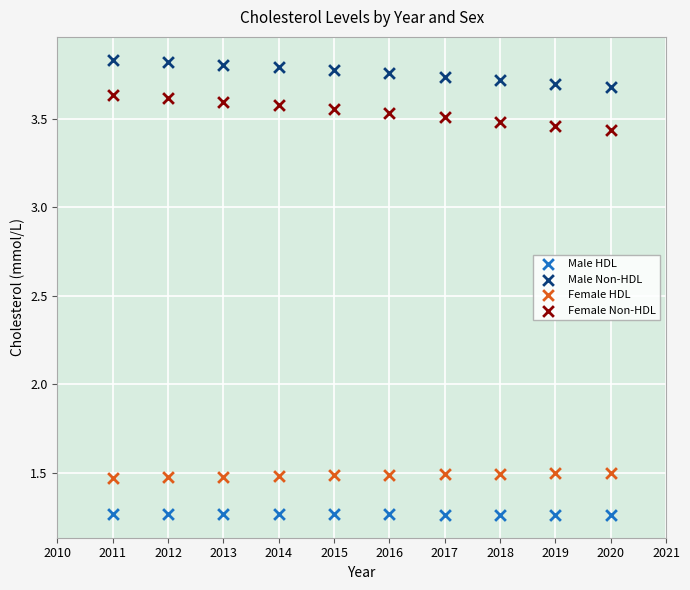

Which series reaches the maximum Y coordinate?

Male Non-HDL